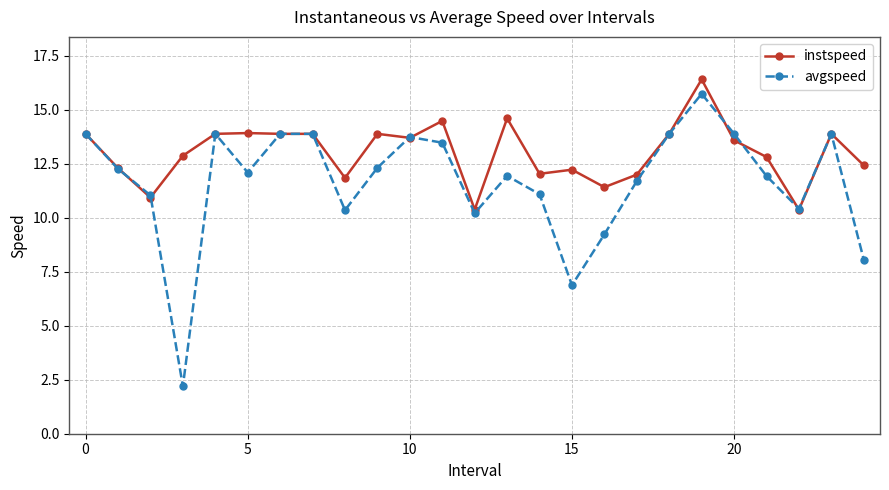

What is the value of the avgspeed point at the 3rd from the left?

11.0